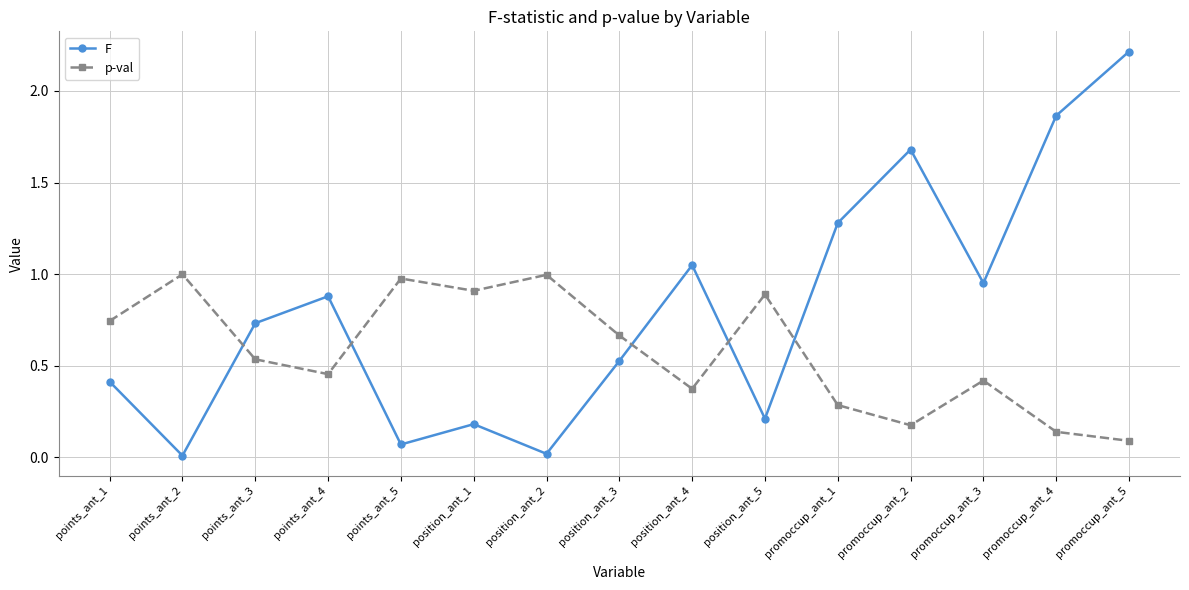

What is the total value across all series at promoccup_ant_5?

2.3